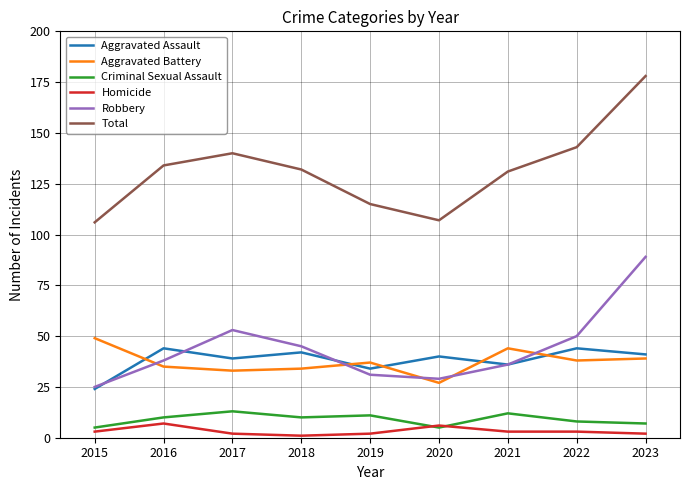

Reading left to right, extract all data points from this chart.

Aggravated Assault: 24	44	39	42	34	40	36	44	41
Aggravated Battery: 49	35	33	34	37	27	44	38	39
Criminal Sexual Assault: 5	10	13	10	11	5	12	8	7
Homicide: 3	7	2	1	2	6	3	3	2
Robbery: 25	38	53	45	31	29	36	50	89
Total: 106	134	140	132	115	107	131	143	178